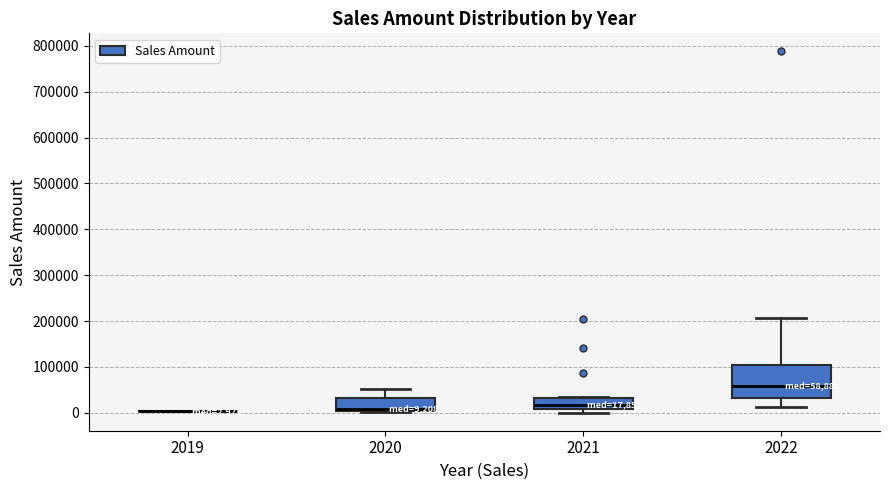

Which box is the tallest, from its lower edge to its upper edge?

2022